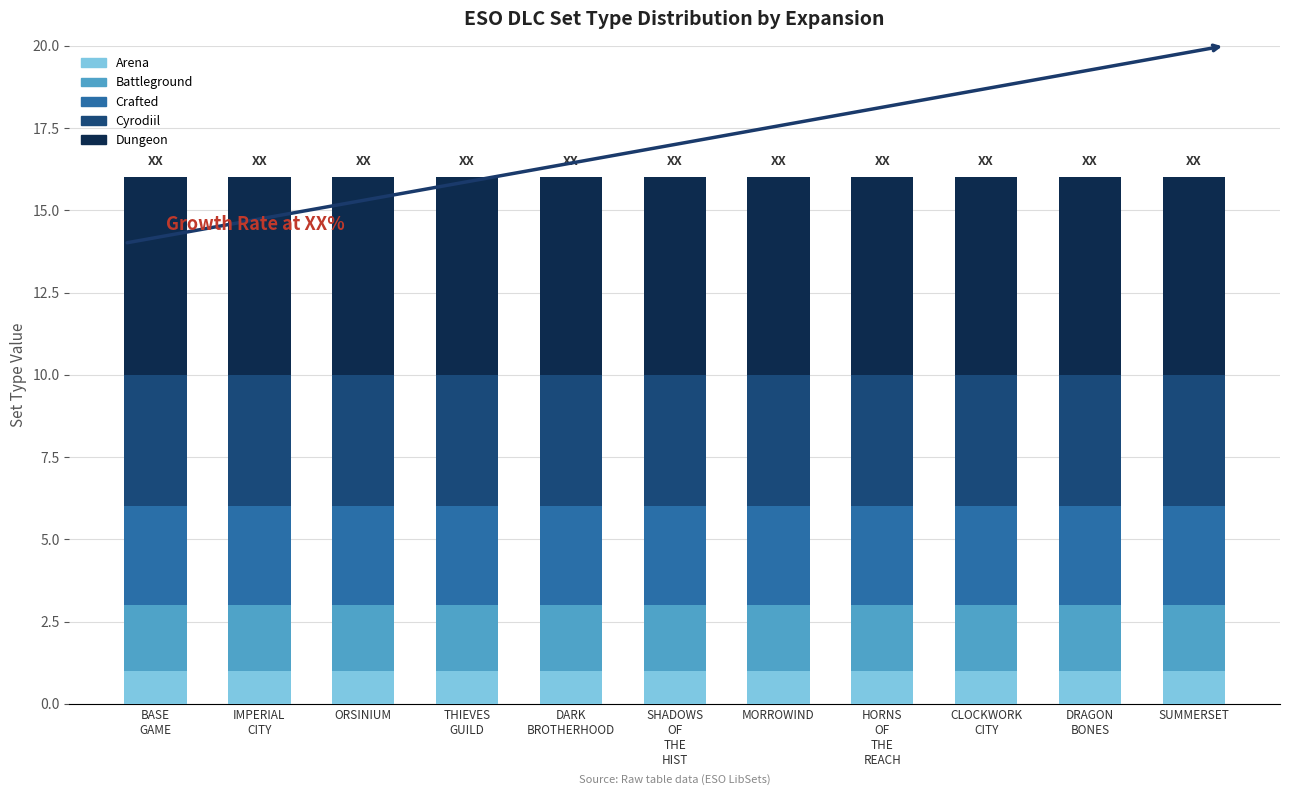

What are all the series names shown in the legend?

Arena, Battleground, Crafted, Cyrodiil, Dungeon